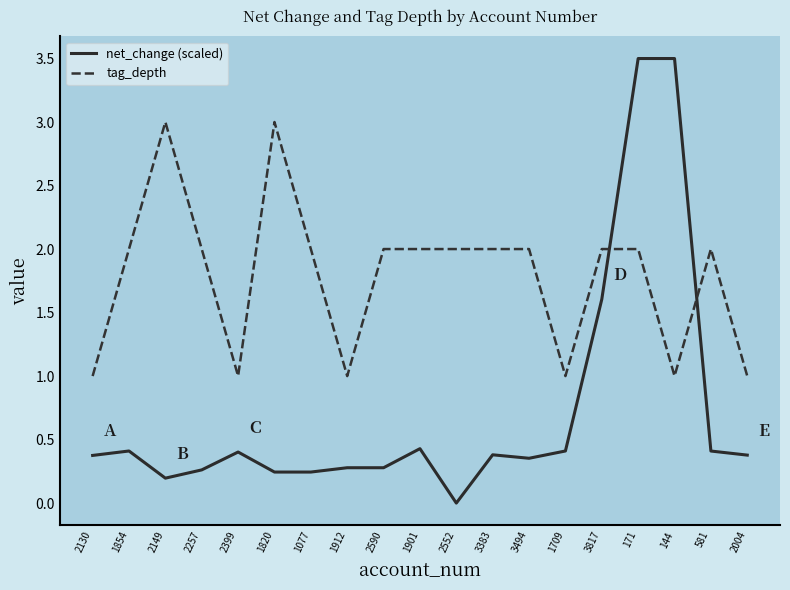

Between which two adjacent categories do tag_depth and net_change (scaled) first intersect?

3817 and 171